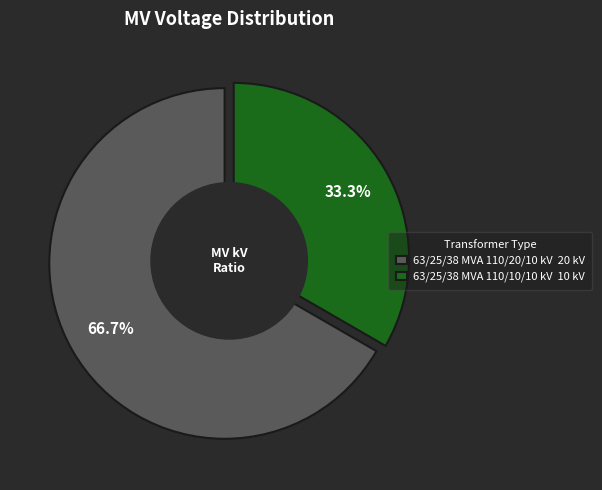

Does 63/25/38 MVA 110/20/10 kV account for over 50% of the chart?

Yes